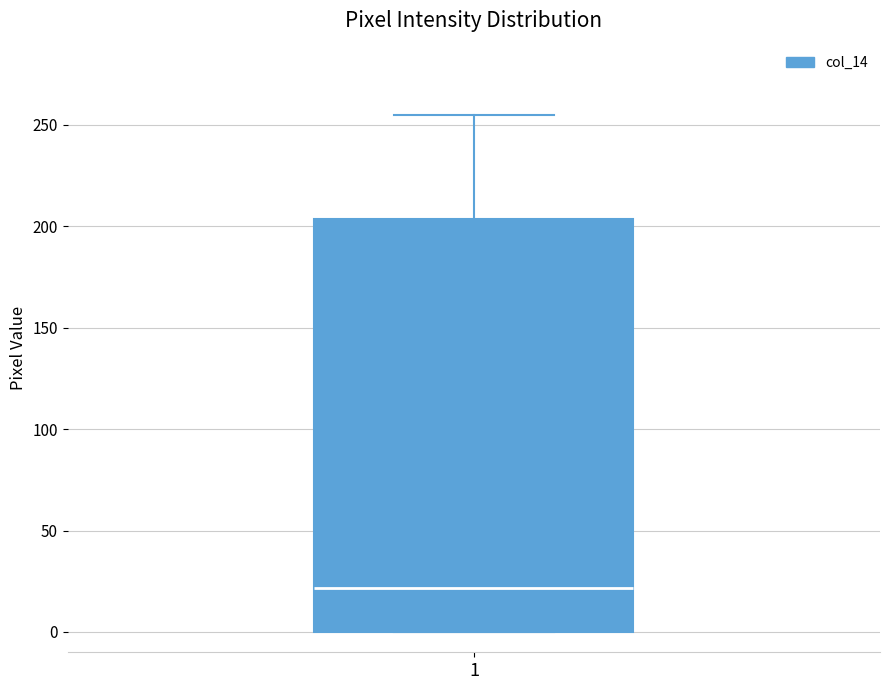

Read this box plot against the y-axis: the position of the median line, the range covered by the box, and the ends of both whiskers. The values are not printed on the chart, so give them approximately, as read against the axis.

median 20, box 0 to 205, whiskers 0 to 255